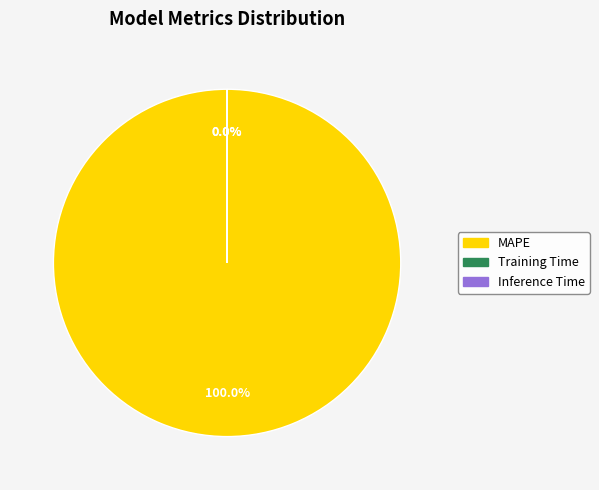

True or false: Training Time accounts for 0% of the total.

True